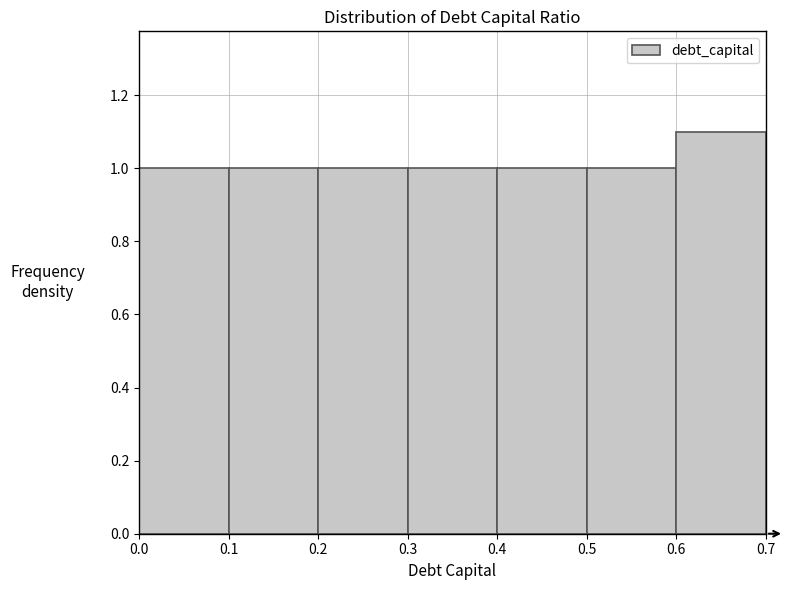

Reading left to right, list every bar in this chart as the range it spans on the x-axis followed by its height. The values are not printed on the chart, so give them approximately, as read against the axis.

0.0 to 0.1: 1.0
0.1 to 0.2: 1.0
0.2 to 0.3: 1.0
0.3 to 0.4: 1.0
0.4 to 0.5: 1.0
0.5 to 0.6: 1.0
0.6 to 0.7: 1.1